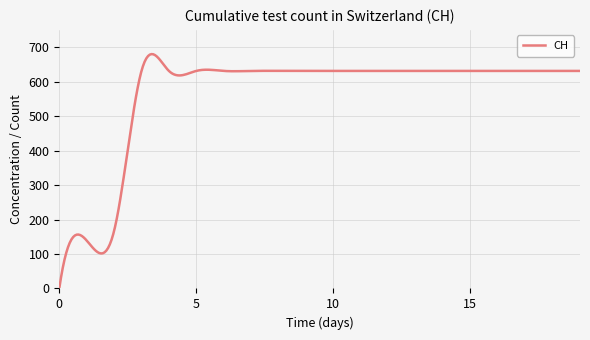

What is the difference between the maximum and minimum values?

679.8